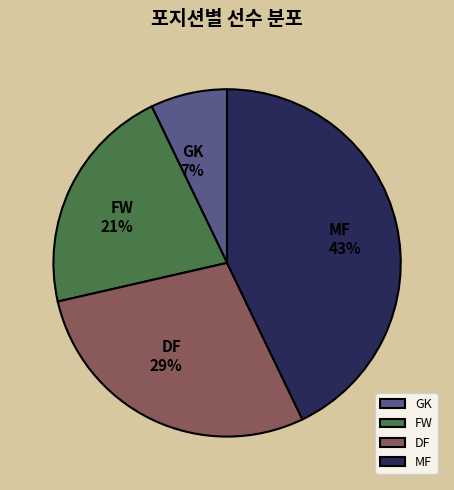

Rank the categories by value from lowest to highest.

GK, FW, DF, MF